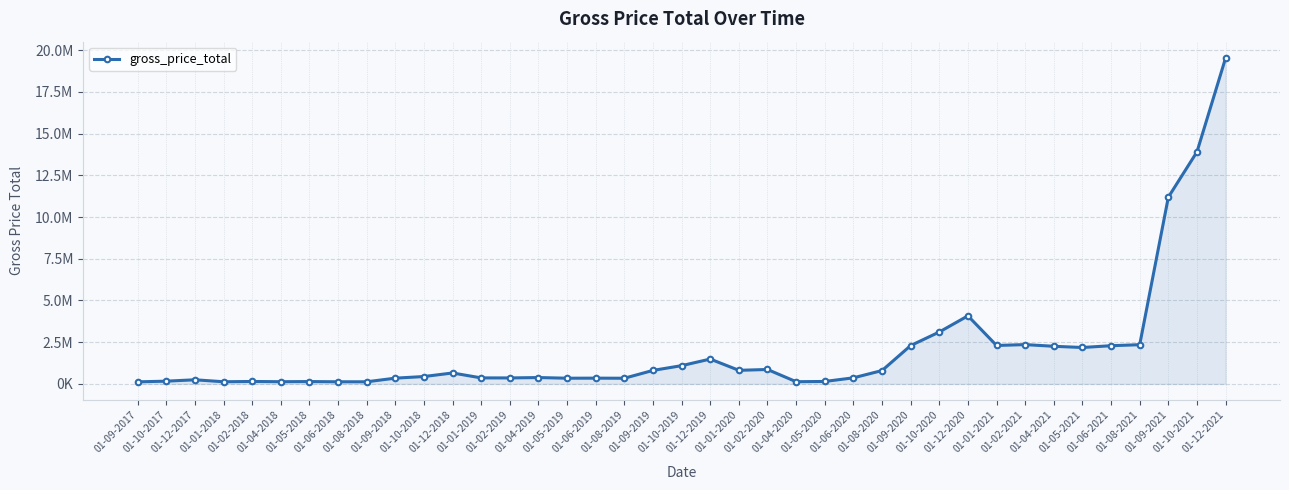

Is this an area chart (filled region under the line)?

Yes